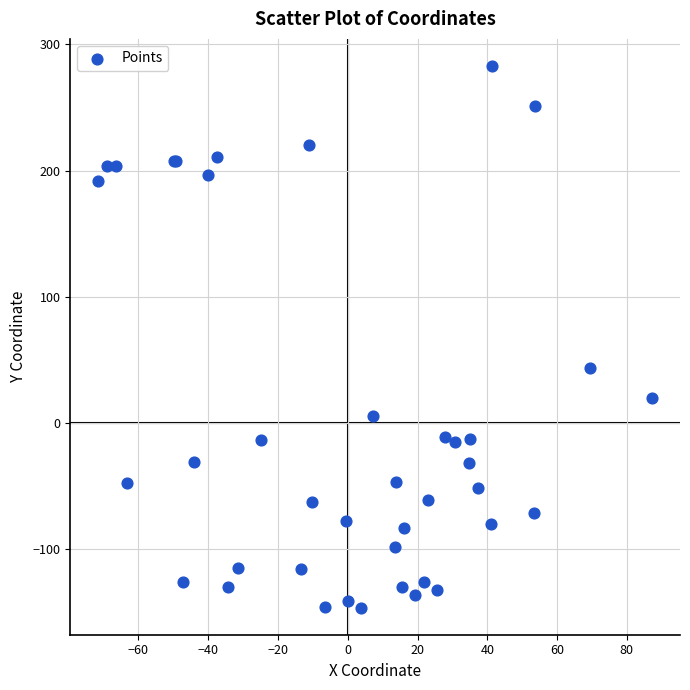

What Y value in the scatter plot is closest to 68?

43.5